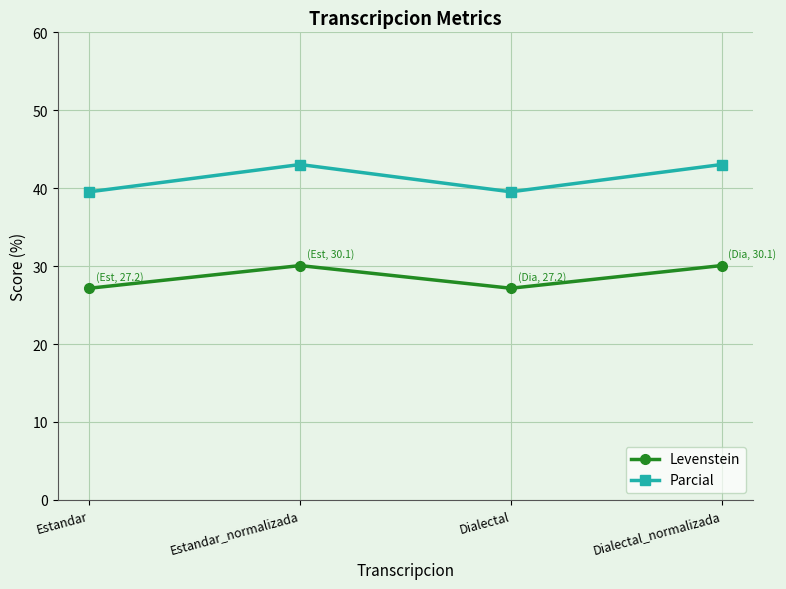

How many interior local valleys does the Levenstein series have?

1